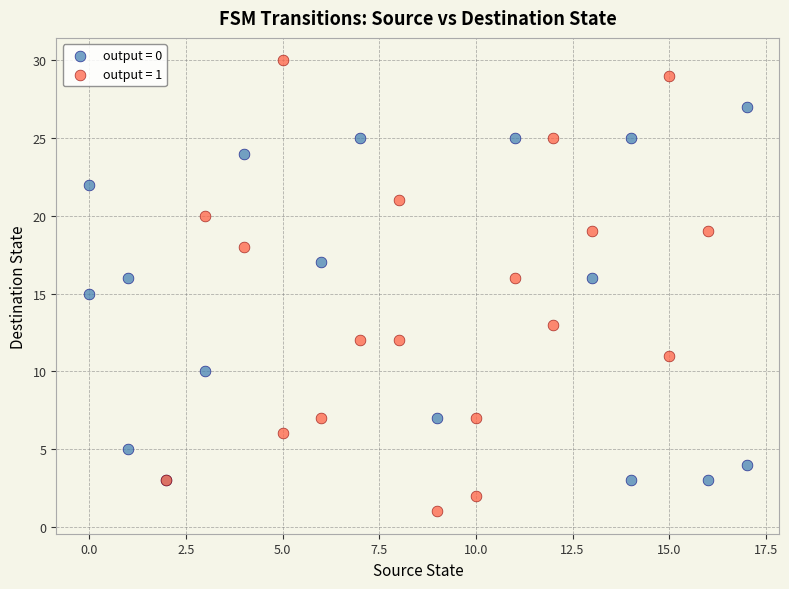

Which series reaches the minimum Y coordinate?

output = 1